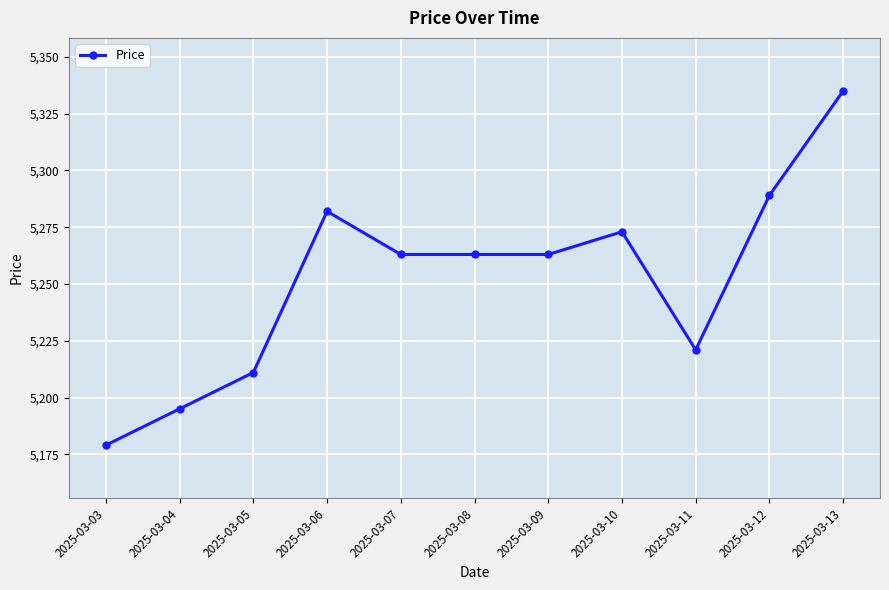

True or false: the data shows 5263 at 2025-03-08.

True